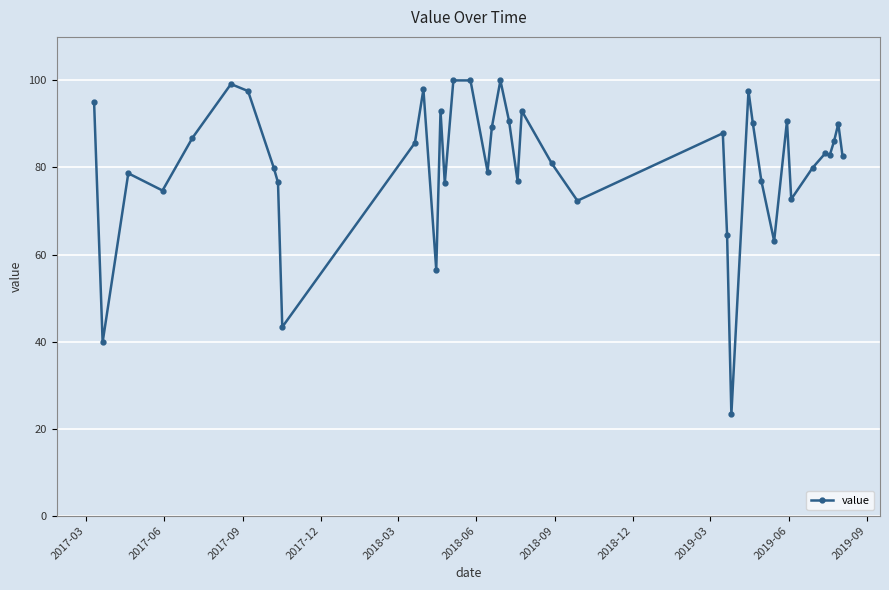

Is this an area chart (filled region under the line)?

No